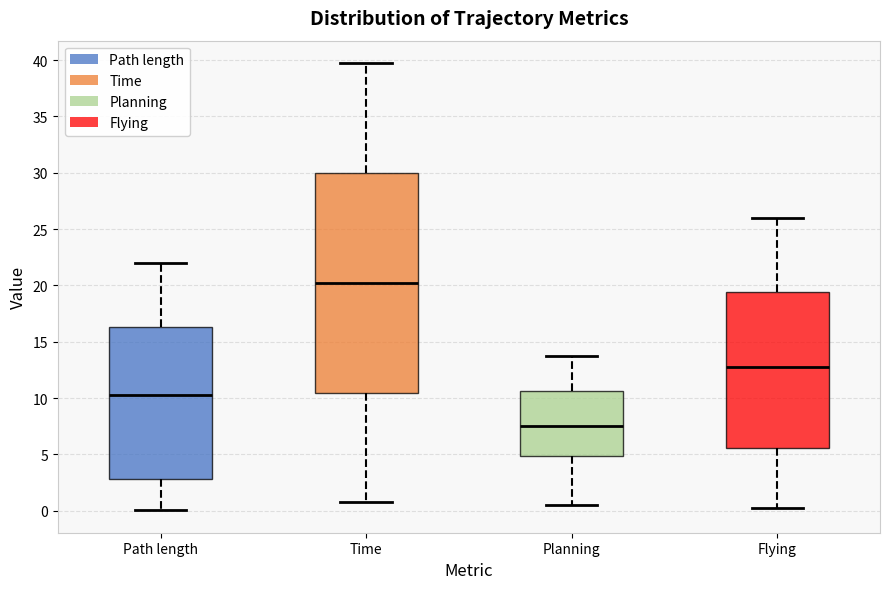

Where is the lower edge of the box for Time on the y-axis? The values are not printed on the chart, so give them approximately, as read against the axis.

10.5